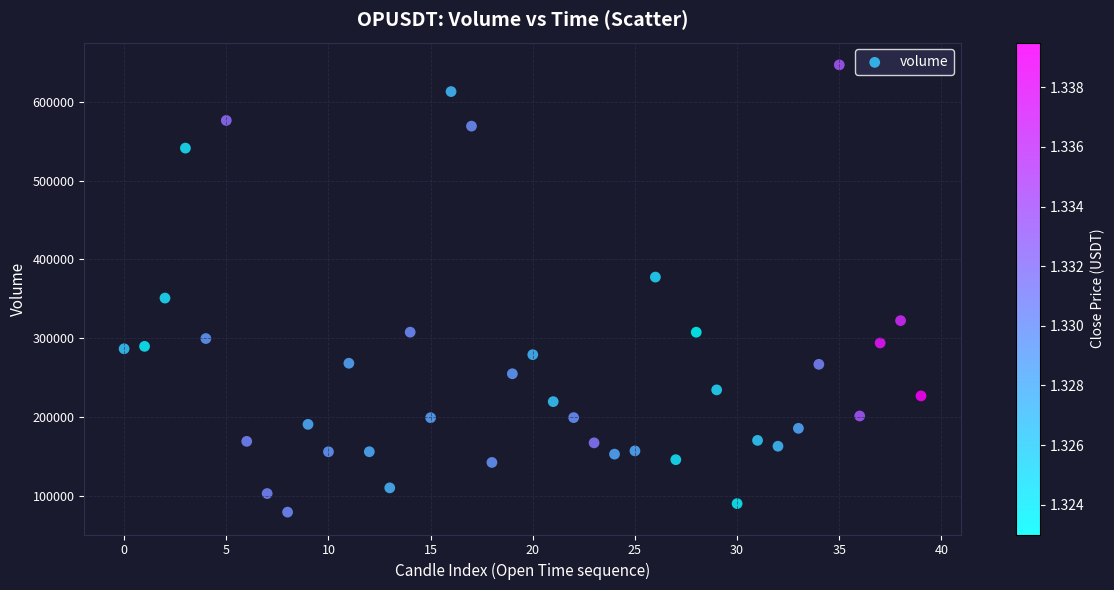

What is the range of Y values (max minus min)?

566541.1